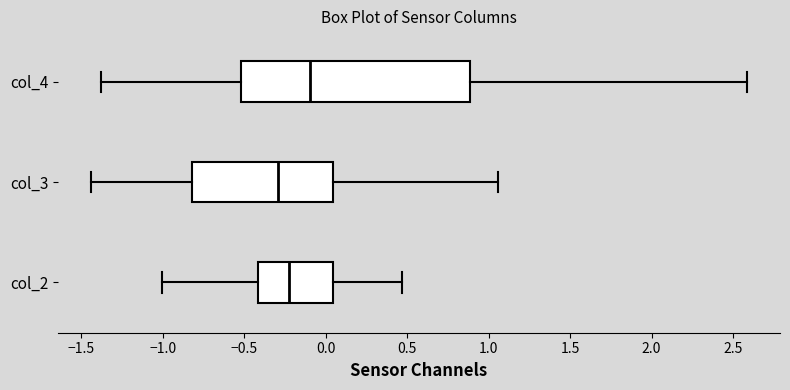

Where does the median line of the box for col_3 sit on the x-axis? The values are not printed on the chart, so give them approximately, as read against the axis.

-0.30